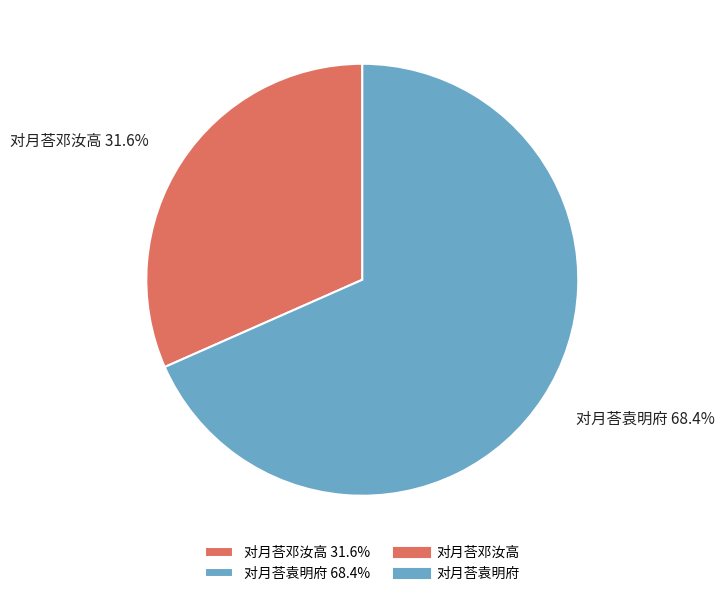

Which slice is the largest?

对月荅袁明府